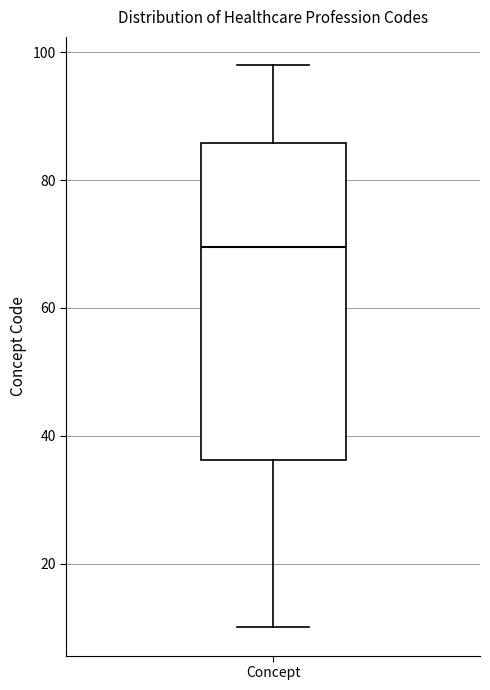

Where is the upper edge of the box for Concept on the y-axis? The values are not printed on the chart, so give them approximately, as read against the axis.

86